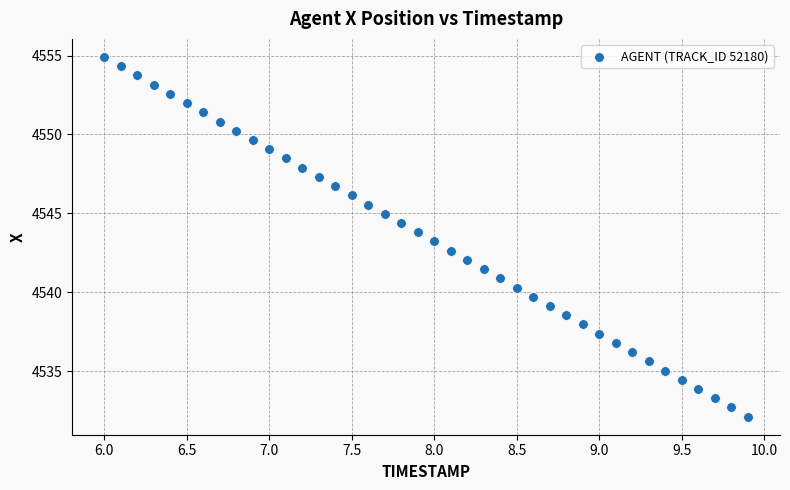

What is the range of X values (max minus min)?

3.9